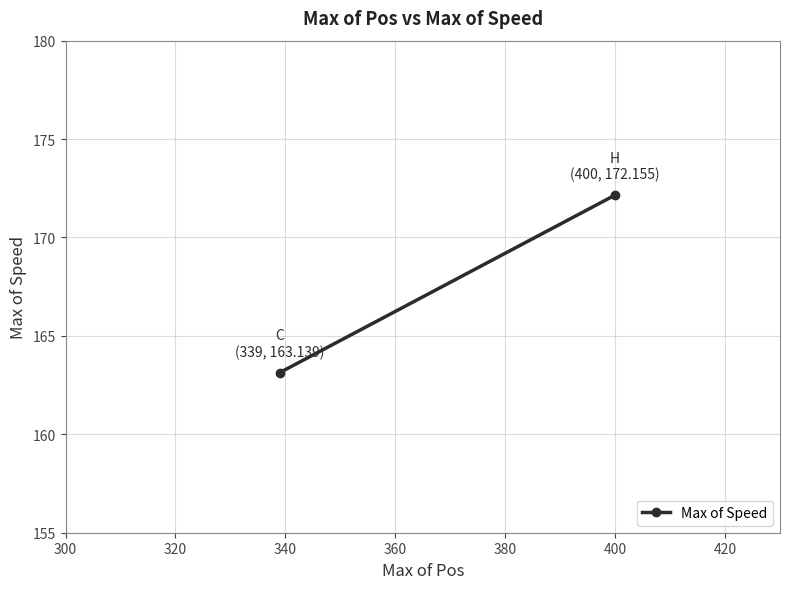

What is the minimum value shown in the chart?

163.1